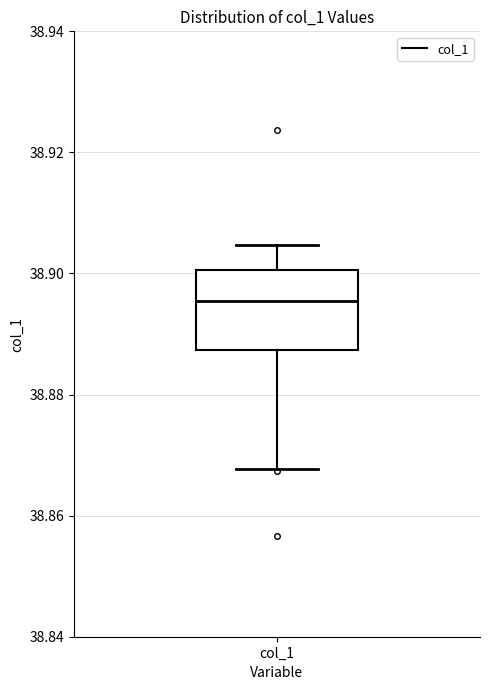

Read this box plot against the y-axis: the position of the median line, the range covered by the box, and the ends of both whiskers. The values are not printed on the chart, so give them approximately, as read against the axis.

median 38.896, box 38.888 to 38.900, whiskers 38.868 to 38.904